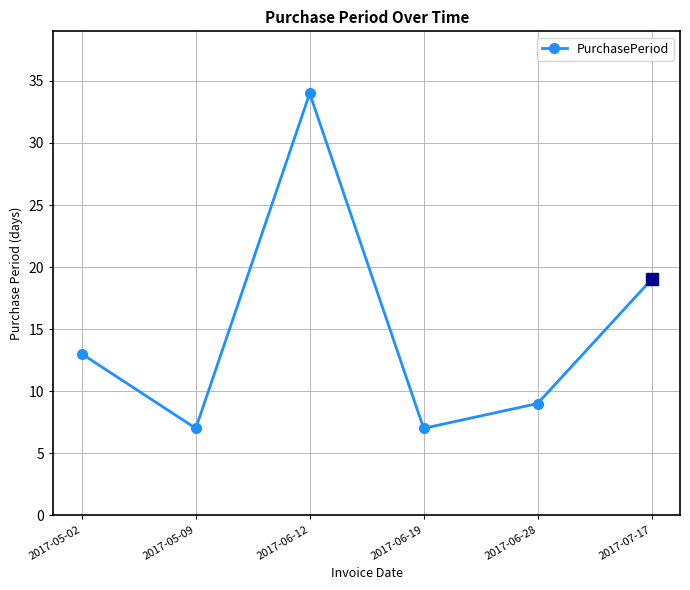

What is the greatest value displayed?

34